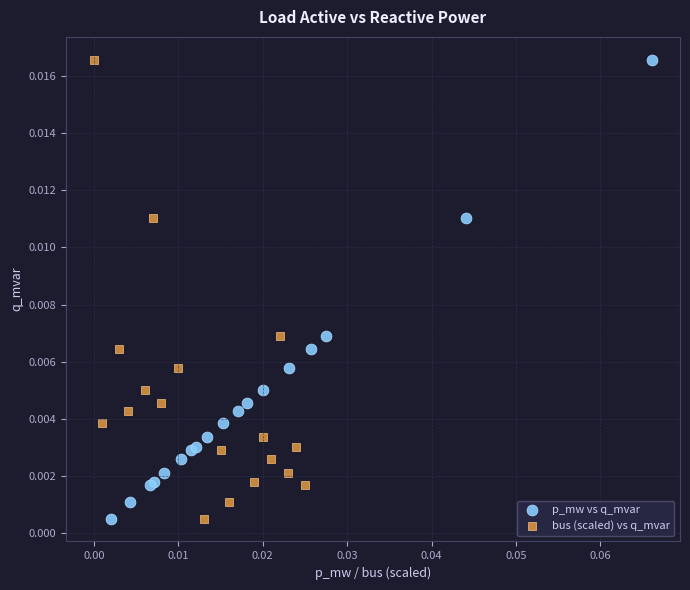

What are all the series names shown in the legend?

p_mw vs q_mvar, bus (scaled) vs q_mvar